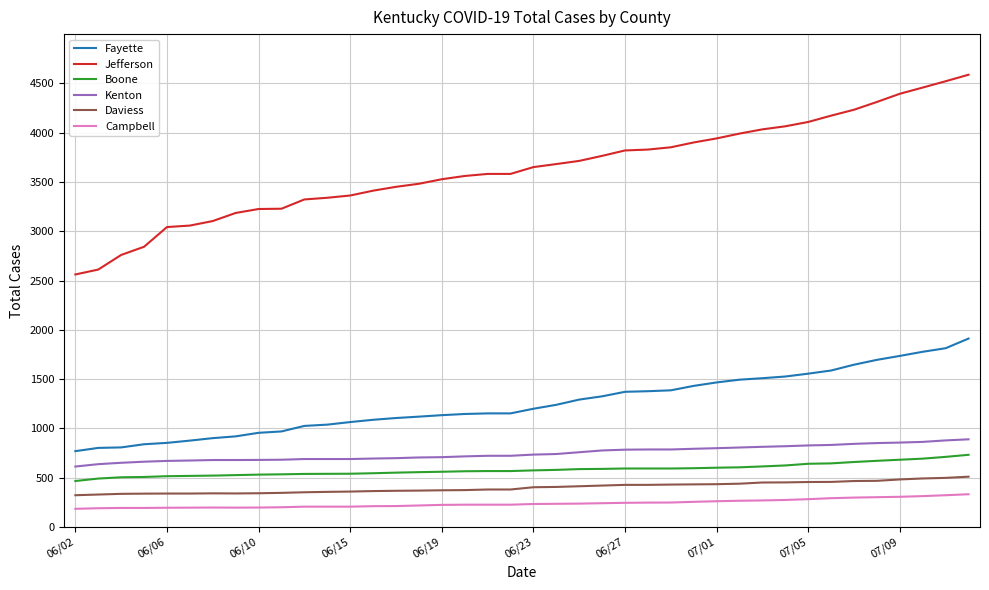

What is the difference between the maximum and minimum values in the Boone series?

266